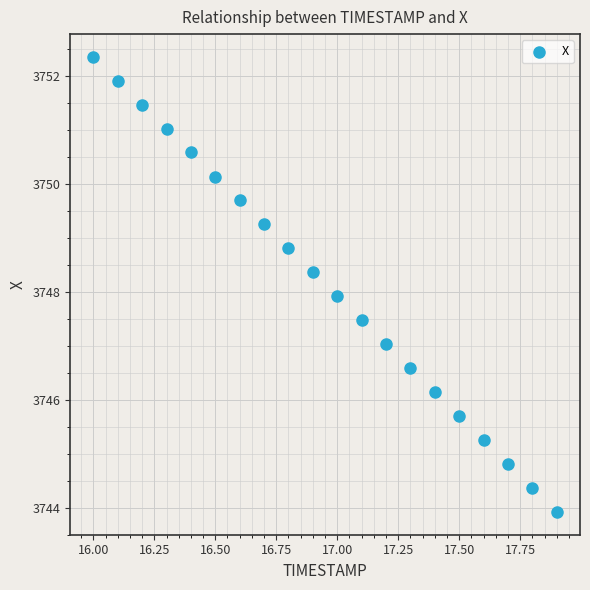

What is the range of Y values (max minus min)?

8.4